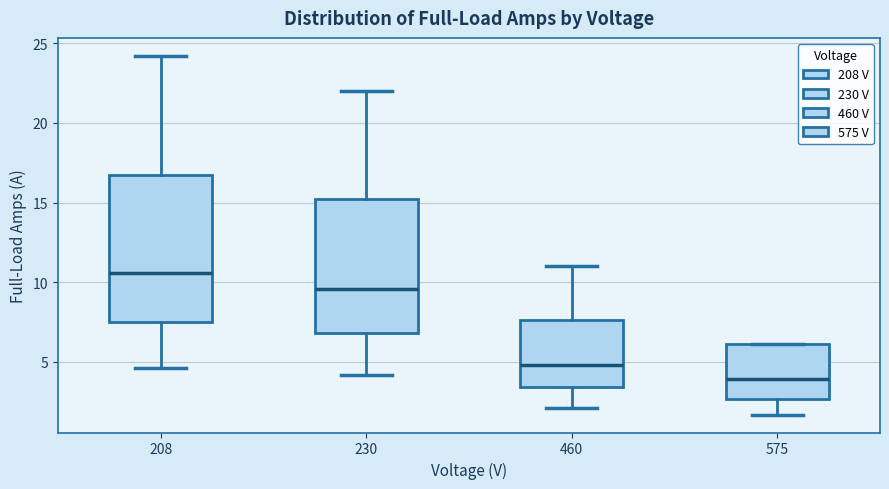

Reading left to right, transcribe this box plot: for each box, give where its median line is, the range the box spans, and where its two whiskers end, as read against the y-axis. The values are not printed on the chart, so give them approximately, as read against the axis.

208: median 10.5, box 7.5 to 16.5, whiskers 4.5 to 24.0
230: median 9.5, box 7.0 to 15.0, whiskers 4.0 to 22.0
460: median 5.0, box 3.5 to 7.5, whiskers 2.0 to 11.0
575: median 4.0, box 2.5 to 6.0, whiskers 1.5 to 6.0